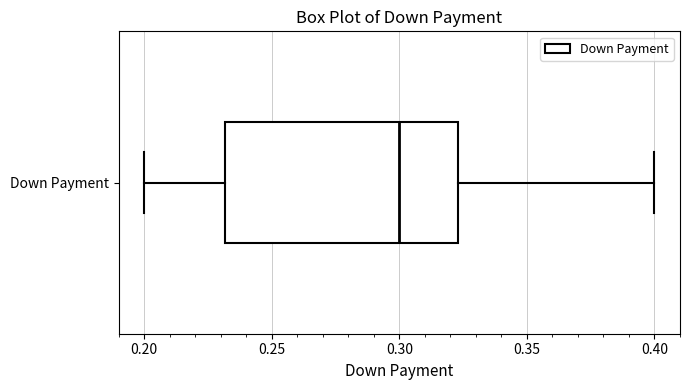

Transcribe this box plot: give where the median line is, the range the box spans, and where the two whiskers end, as read against the x-axis. The values are not printed on the chart, so give them approximately, as read against the axis.

median 0.300, box 0.230 to 0.325, whiskers 0.200 to 0.400